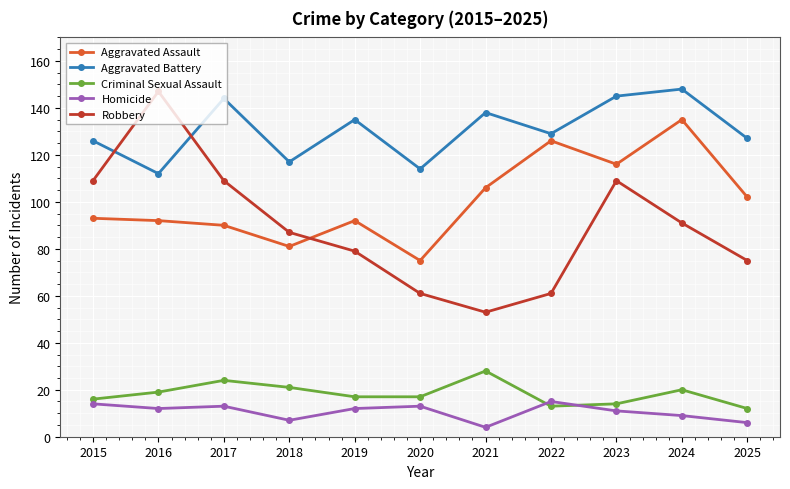

What is the sum of the Aggravated Battery values at 2018 and 2024?

265